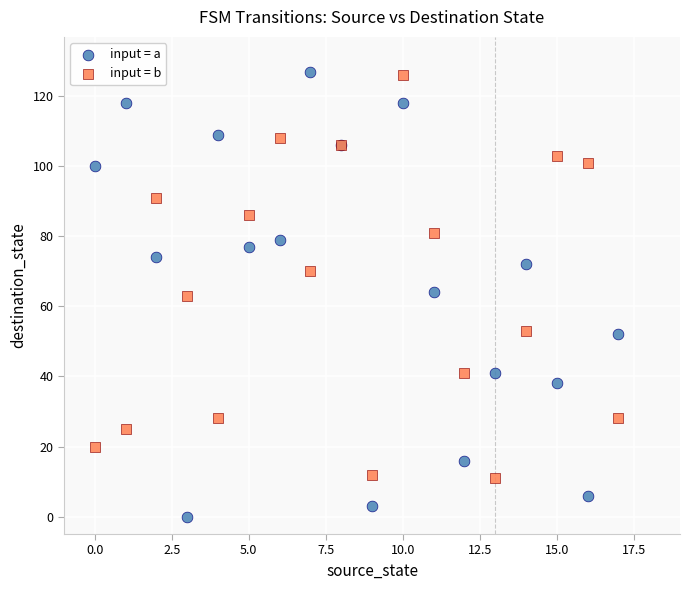

Which series contains the lowest Y value?

input = a